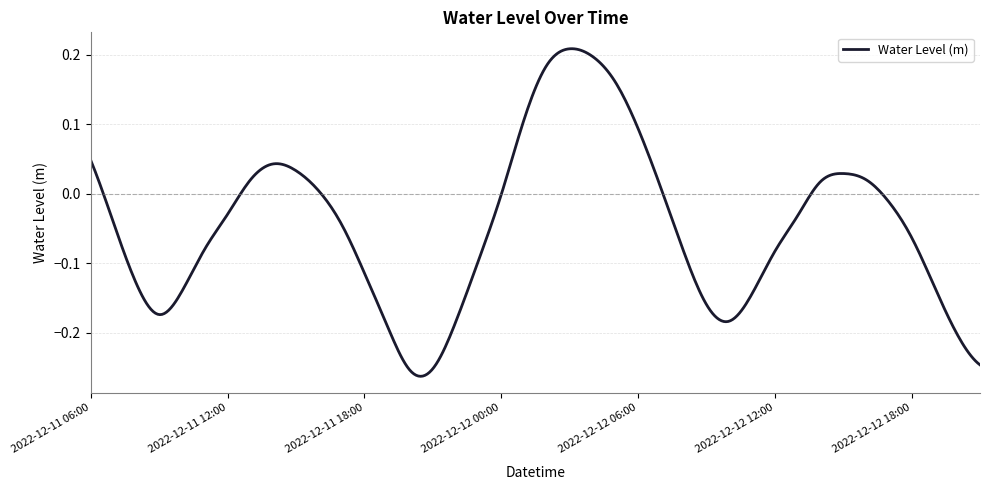

What is the difference between the maximum and minimum values?

0.5